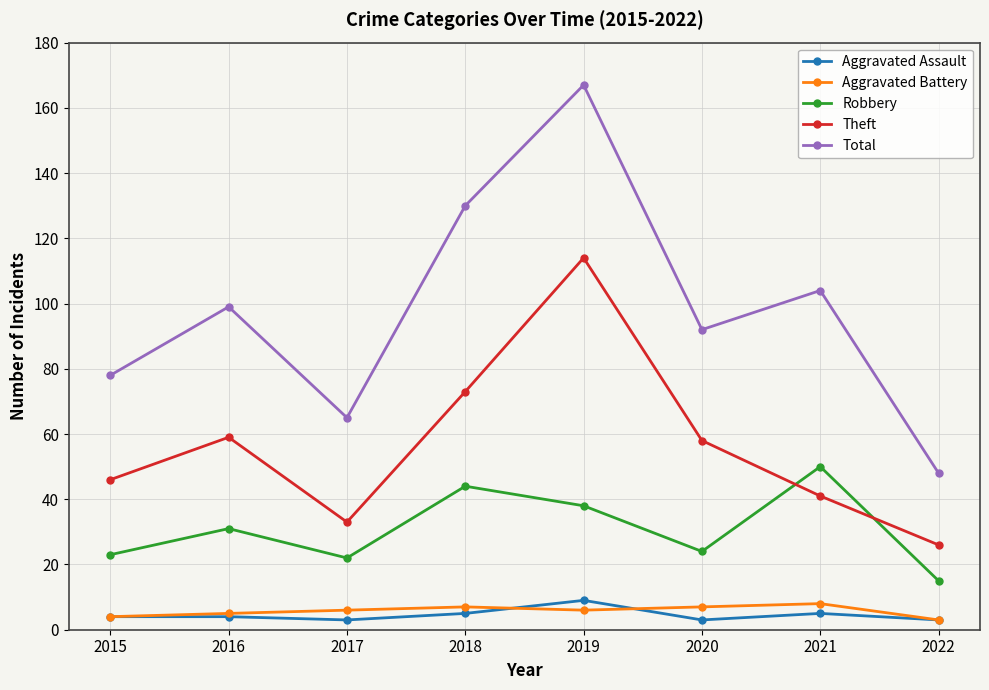

Where is Theft nearest to the value 70?

2018